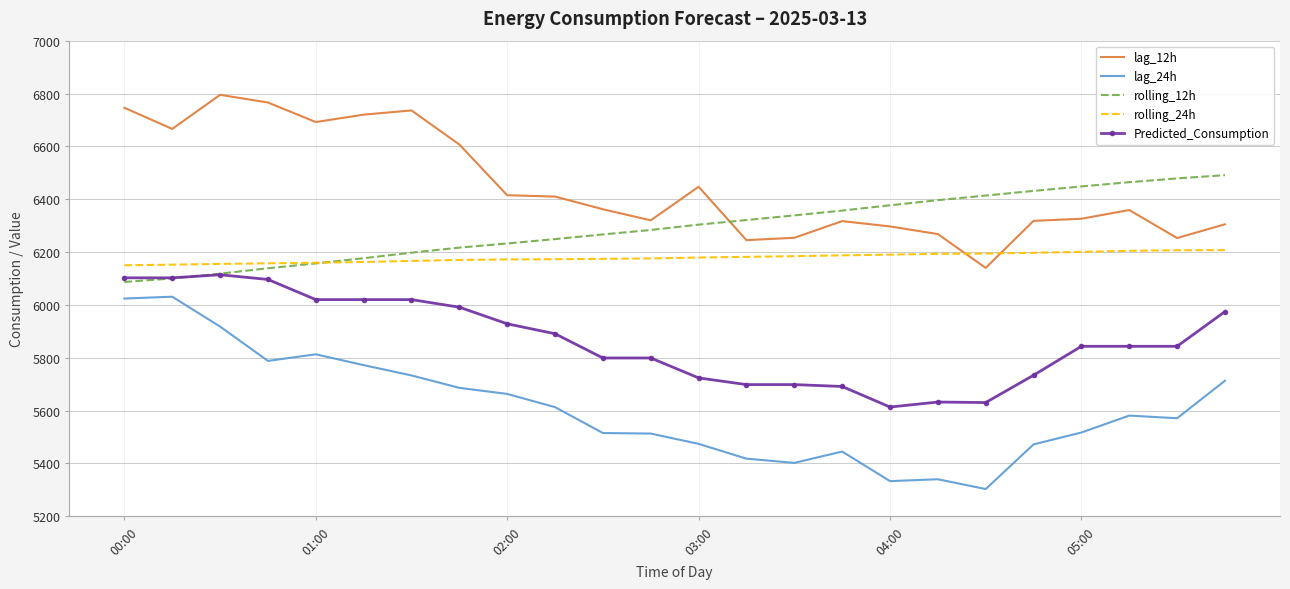

What is the greatest value displayed?

6795.0